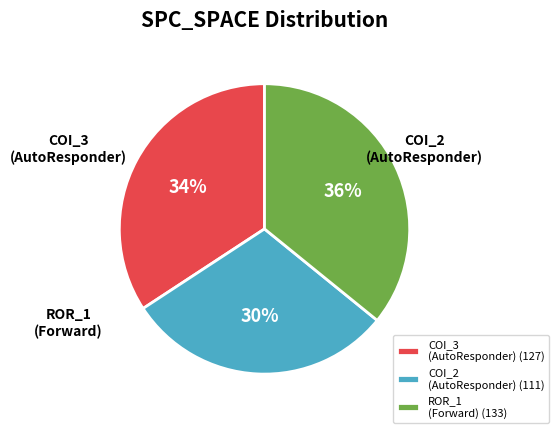

How many segments does this pie chart have?

3